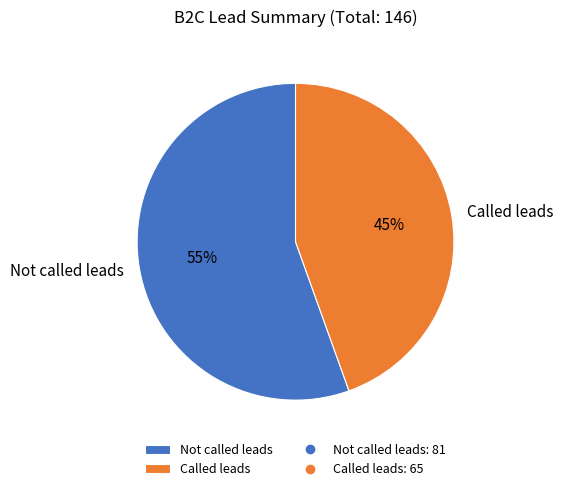

What is the largest slice in the pie chart?

Not called leads